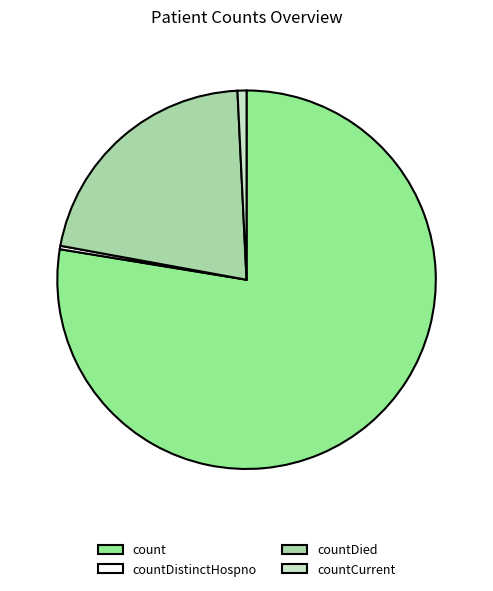

Does any single category account for the majority?

Yes